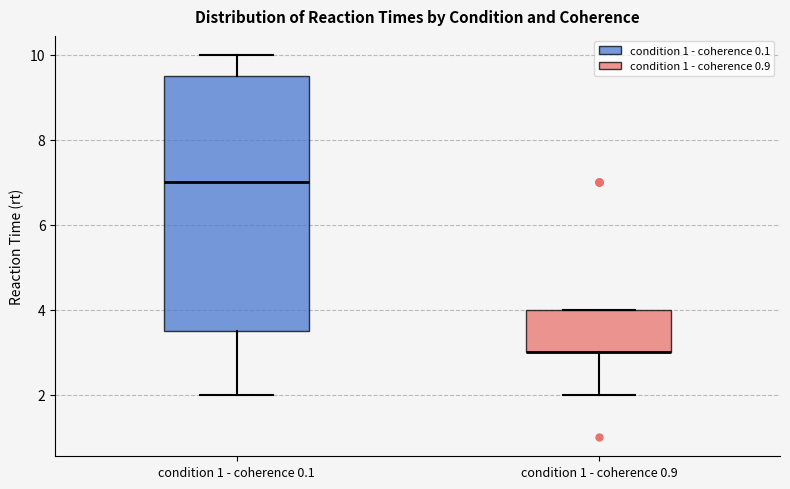

Reading left to right, transcribe this box plot: for each box, give where its median line is, the range the box spans, and where its two whiskers end, as read against the y-axis. The values are not printed on the chart, so give them approximately, as read against the axis.

condition 1 - coherence 0.1: median 7.0, box 3.6 to 9.6, whiskers 2.0 to 10.0
condition 1 - coherence 0.9: median 3.0 (drawn on the box's lower edge), box 3.0 to 4.0, whiskers 2.0 to 4.0